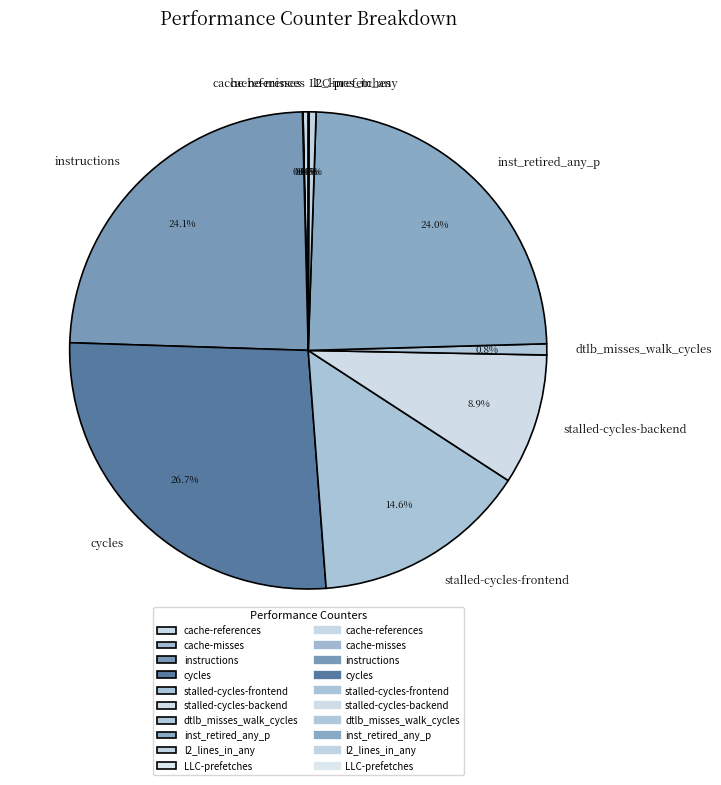

What is the total percentage of dtlb_misses_walk_cycles and cycles?

27.5%